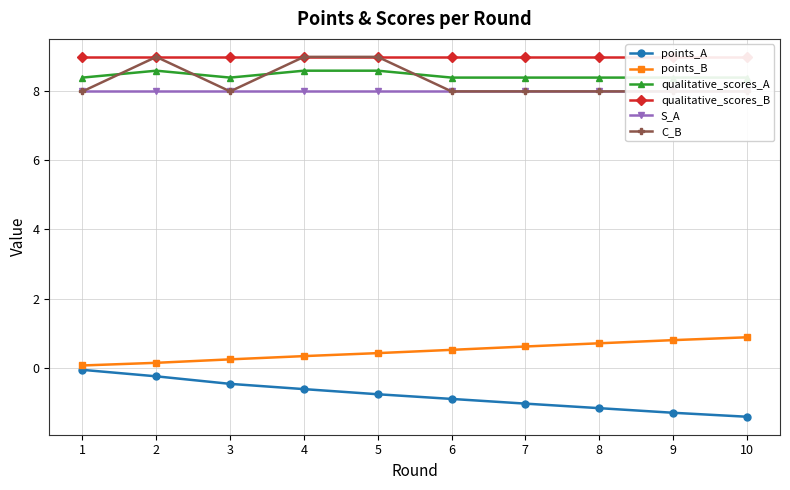

At which category is the sum across all series the highest?

2